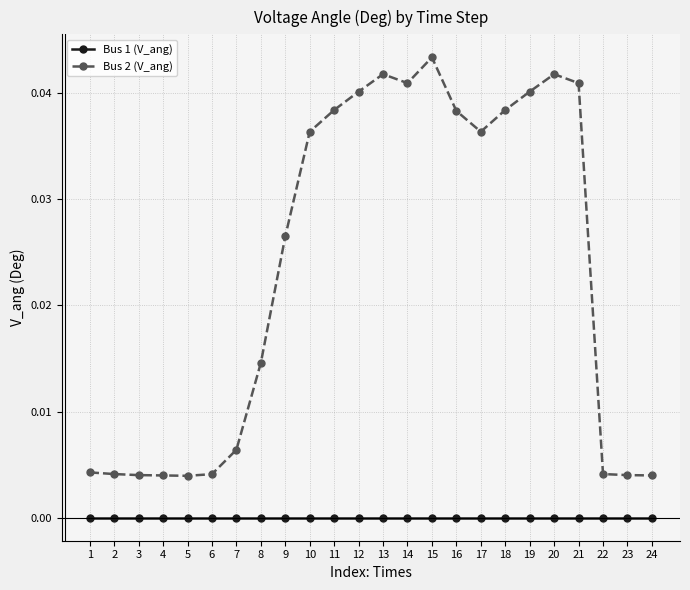

True or false: Bus 1 (V_ang) has a value of 0.0 at 5.

True